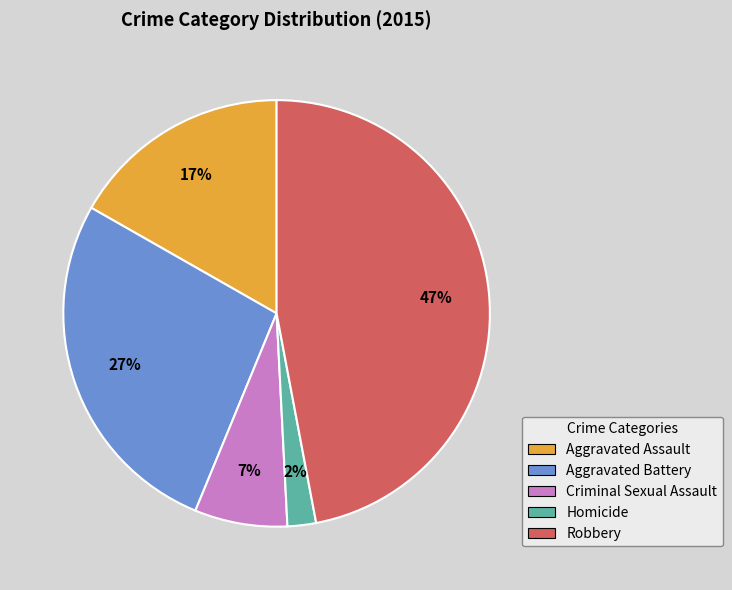

Is the sum of Aggravated Battery and Aggravated Assault greater than half?

No